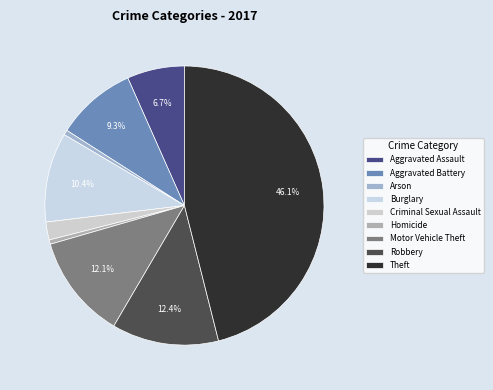

Which slice is the smallest?

Homicide